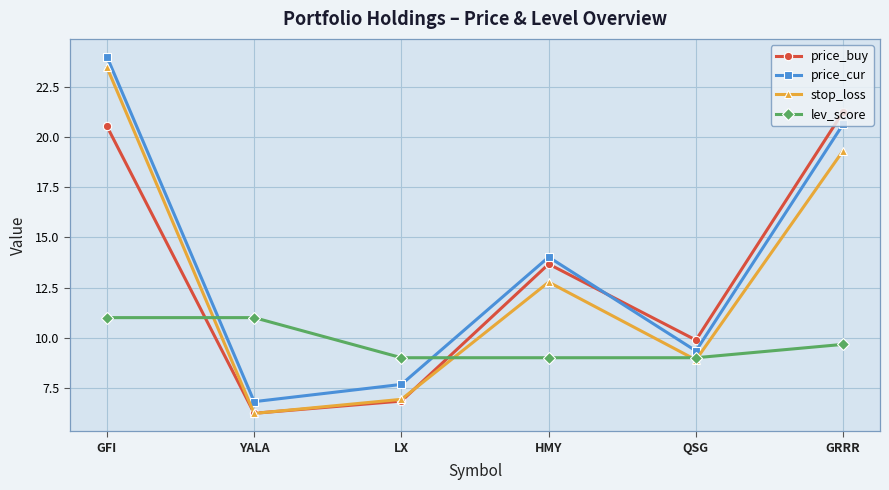

How many values in the price_cur series exceed 14?

3